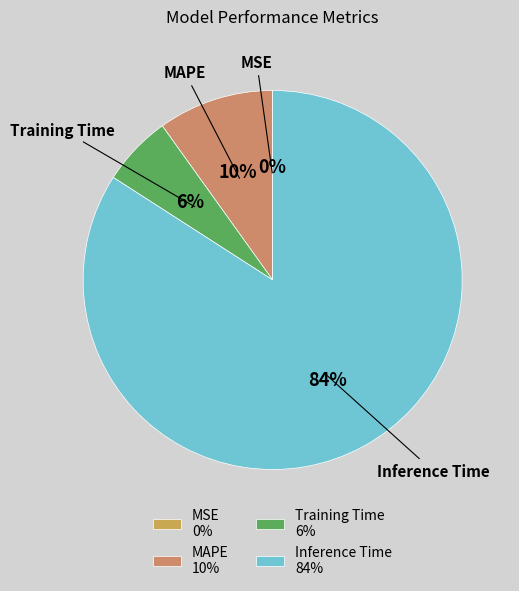

To the nearest percent, what is the difference between the Inference Time and Training Time slice percentages?

78%